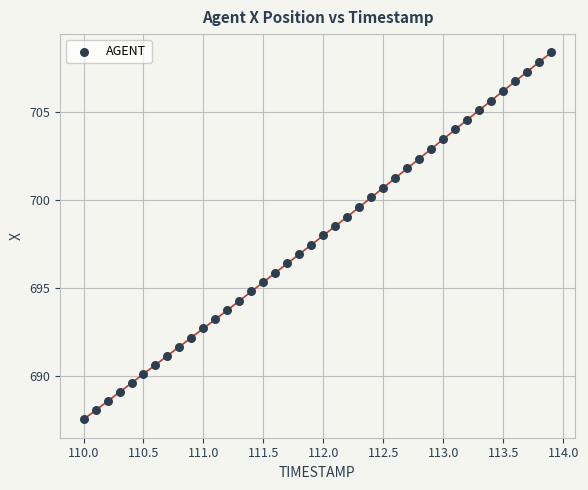

What is the range of Y values (max minus min)?

20.9